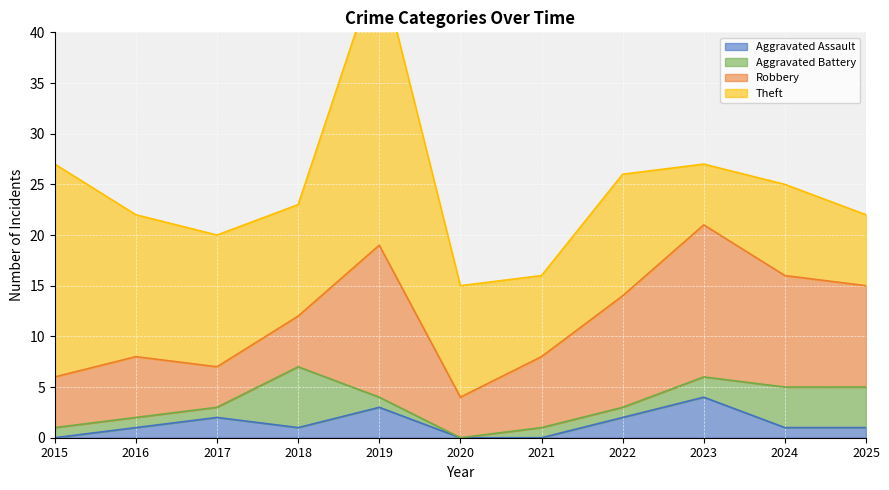

What is the sum of the Aggravated Battery values at 2017 and 2023?

3